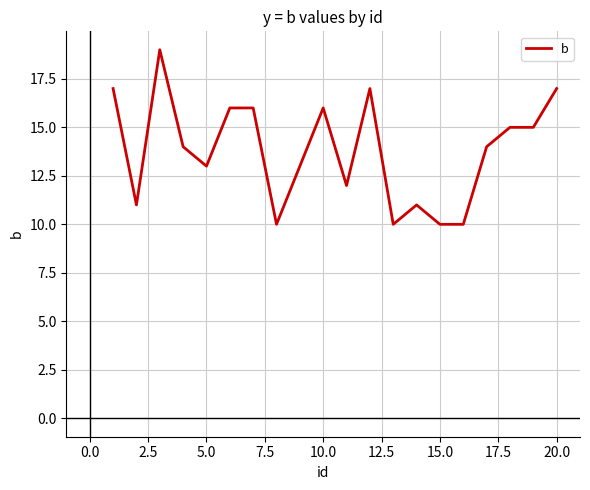

What is the difference between the maximum and minimum values?

9